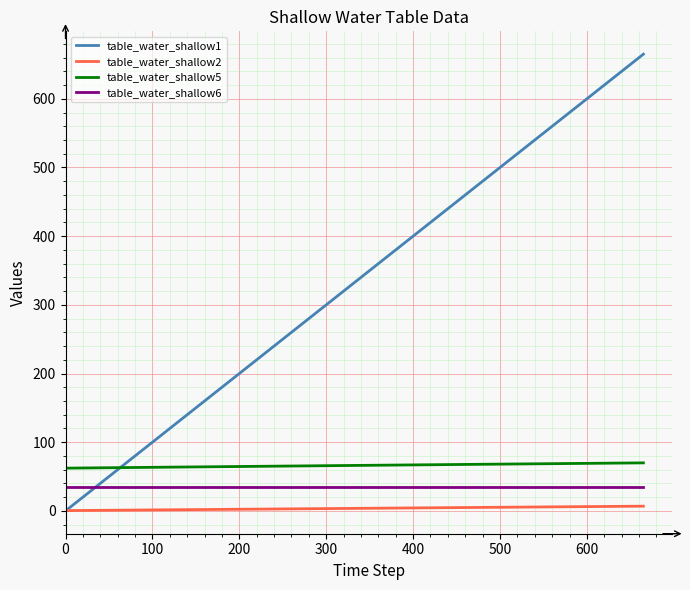

What is the greatest value displayed?

665.0